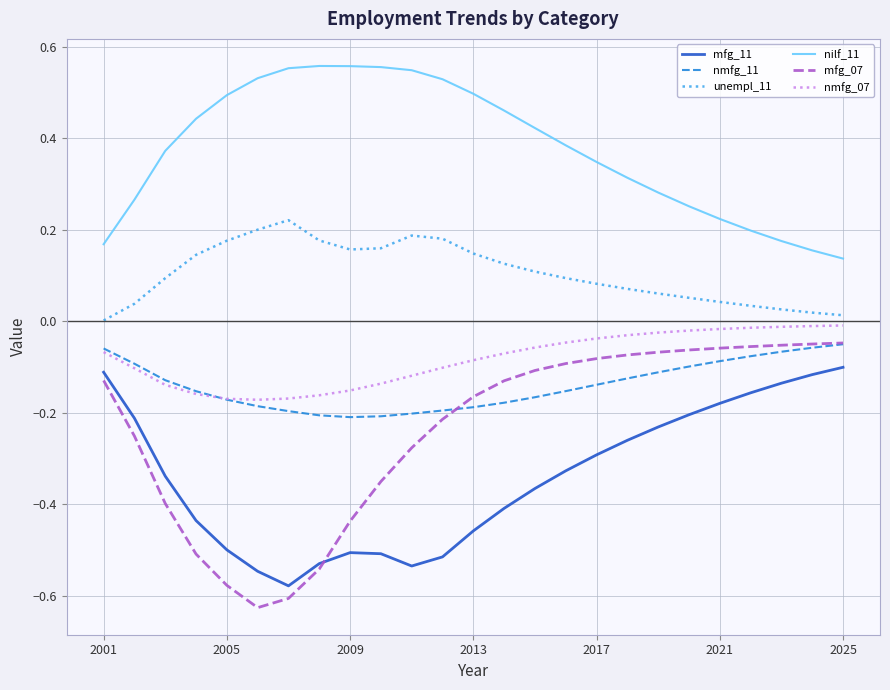

In nilf_11, how many points are higher than both neighbors (excluding endpoints)?

1